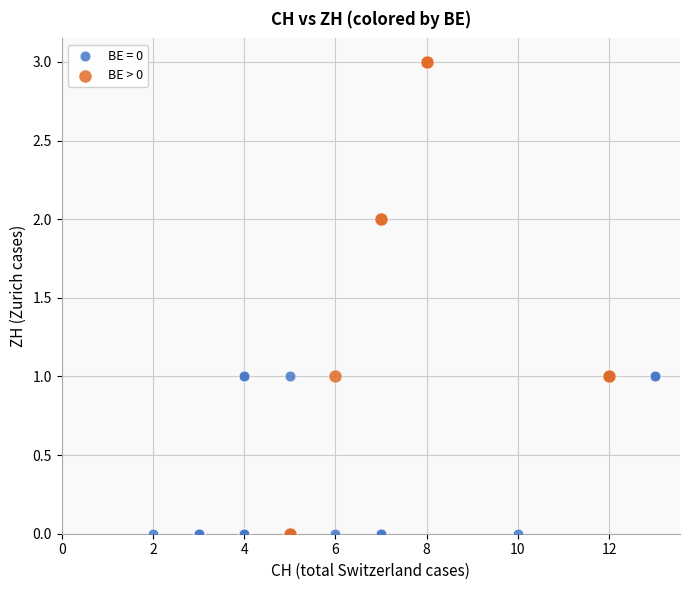

Which series reaches the maximum Y coordinate?

BE > 0